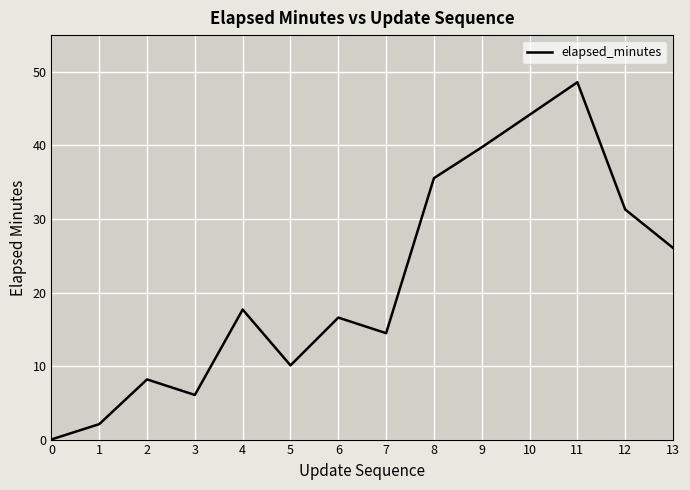

The chart shows a value of 8.2 at 2. True or false?

True